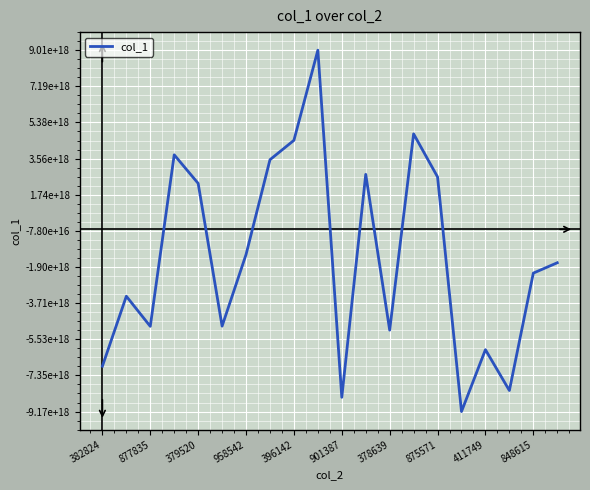

Is this an area chart (filled region under the line)?

No